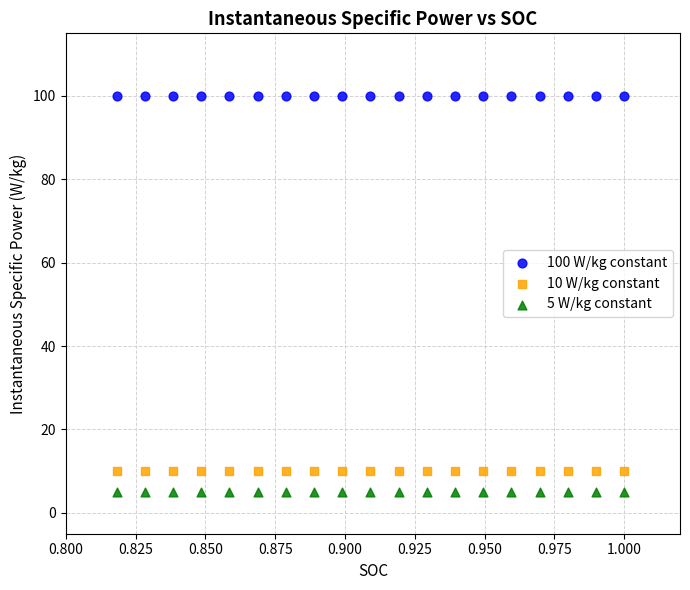

What are all the series names shown in the legend?

100 W/kg constant, 10 W/kg constant, 5 W/kg constant